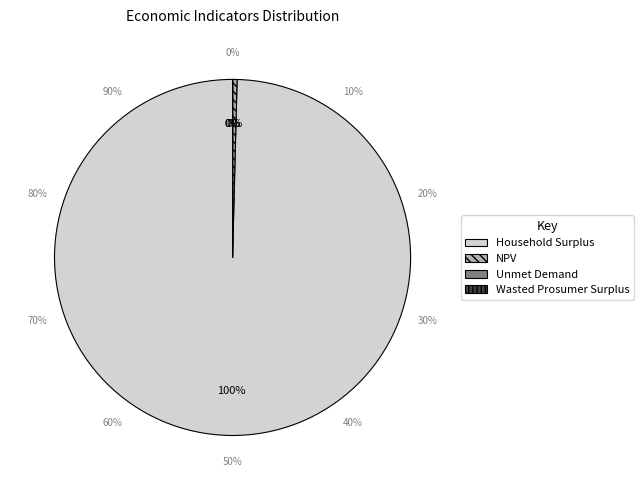

Which slice is the smallest?

Wasted Prosumer Surplus